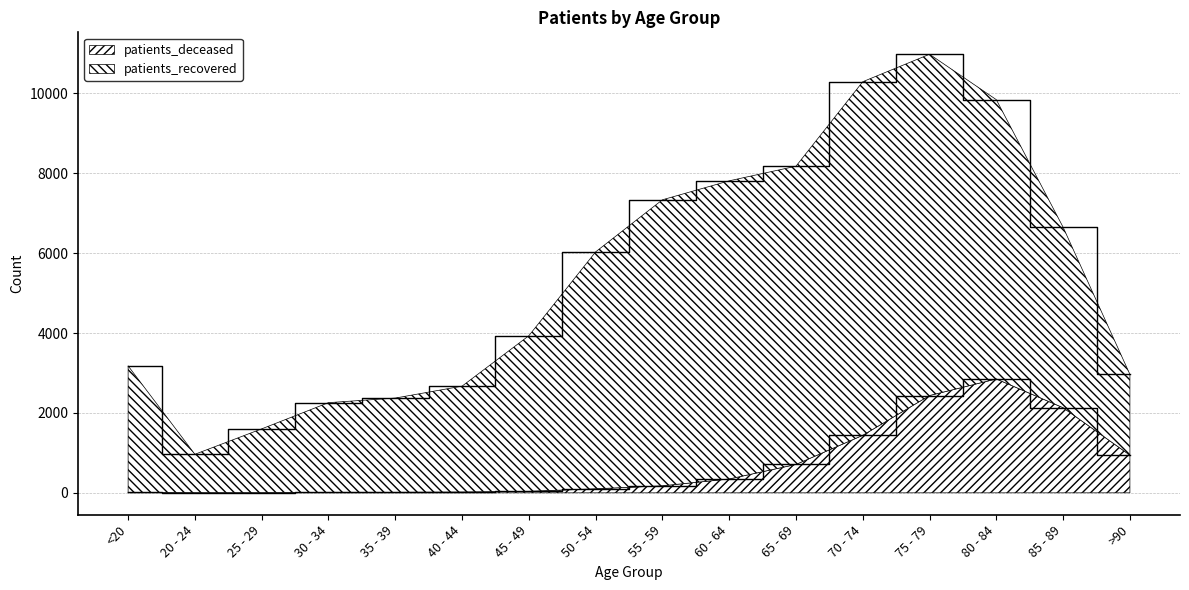

The value at 75 - 79 is 2436. True or false?

True